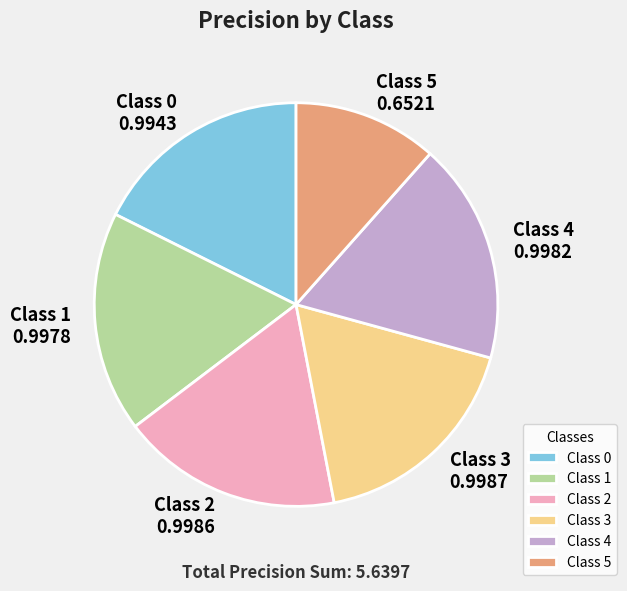

Is it true that Class 4 is 18% of the pie?

True